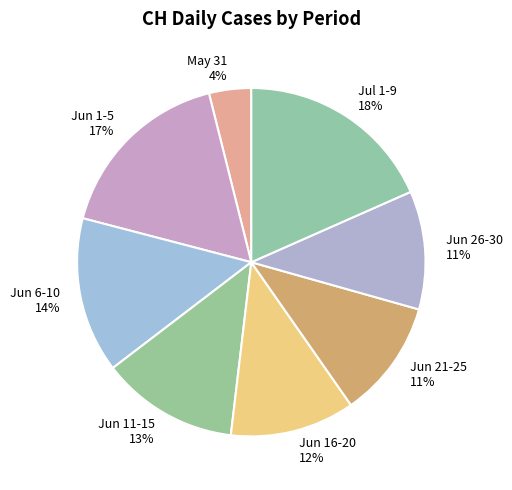

To the nearest percent, what portion does Jun 1-5 represent?

17%